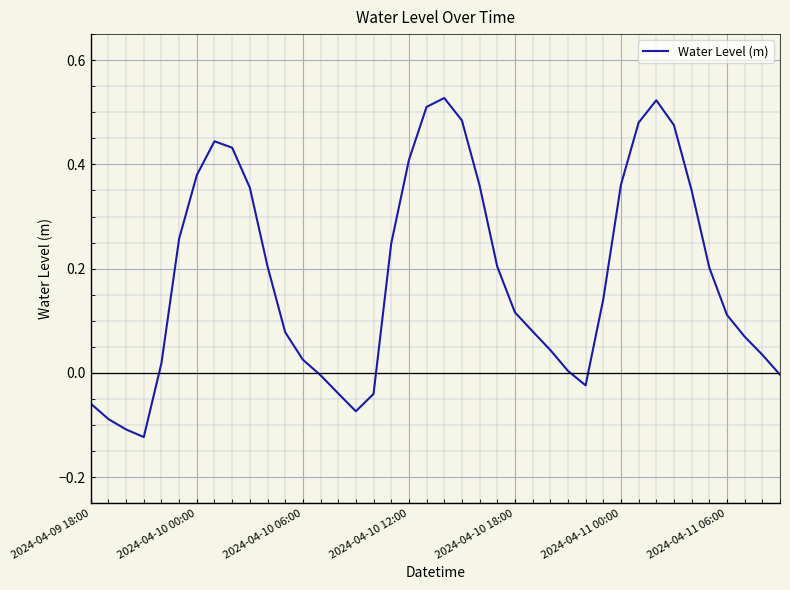

What is the difference between the maximum and minimum values?

0.7